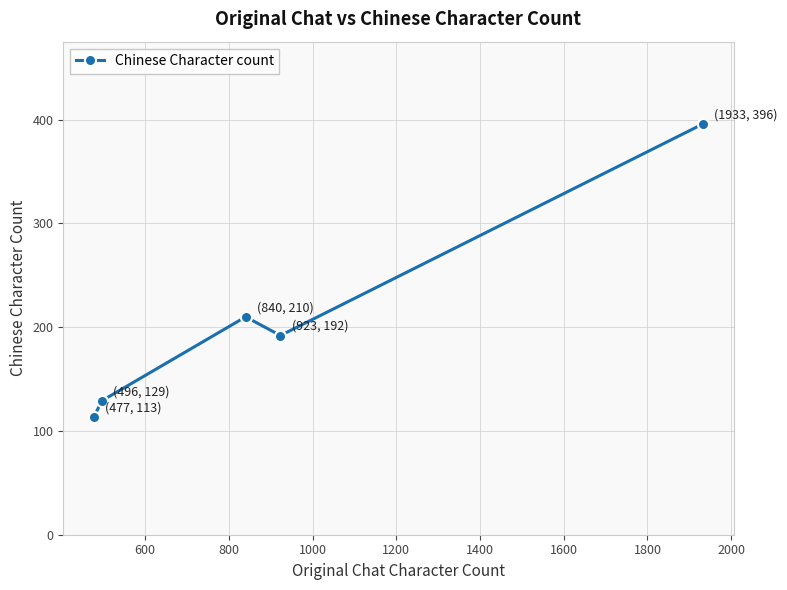

How many points are lower than both their immediate neighbors (excluding endpoints)?

1